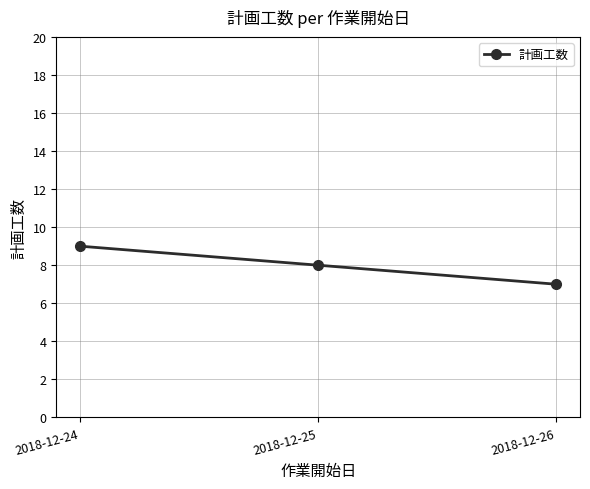

Between 2018-12-24 and 2018-12-25, which is larger?

2018-12-24